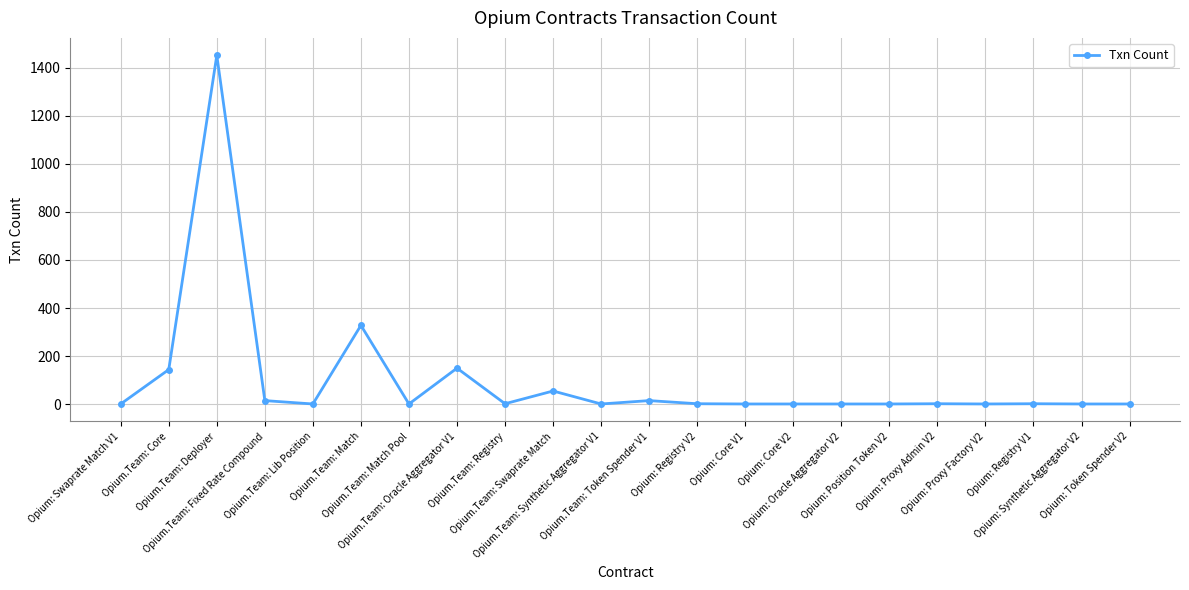

What is the change in value from Opium: Registry V1 to Opium: Synthetic Aggregator V2?

-1